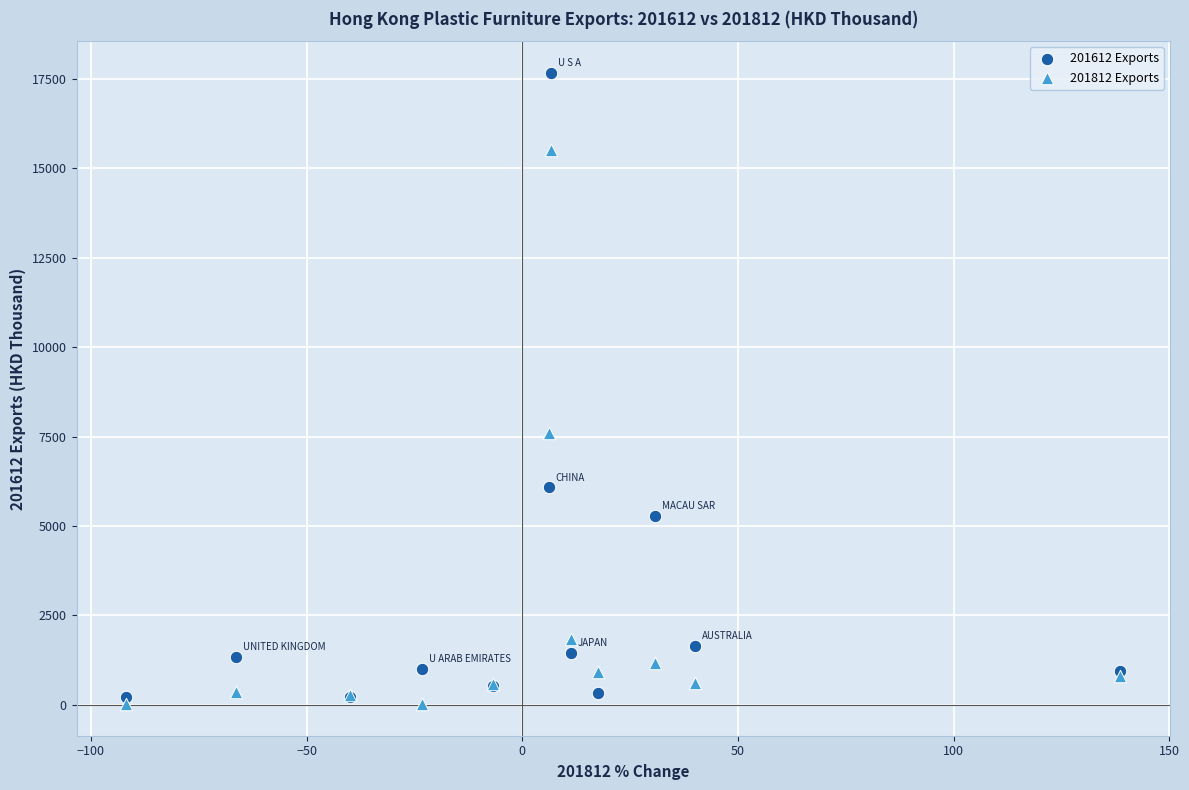

Which series reaches the maximum Y coordinate?

201612 Exports